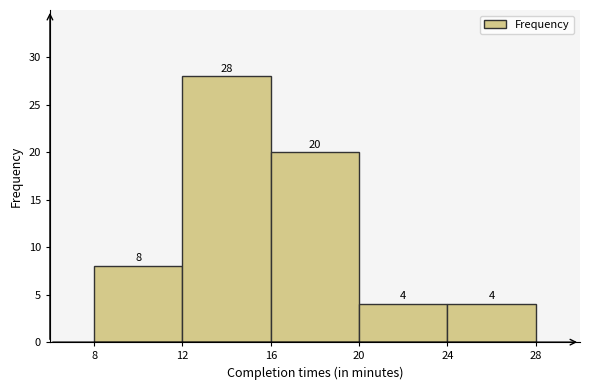

Reading left to right, transcribe this chart: for each bar, give the range it covers on the x-axis and its height.

8 to 12: 8
12 to 16: 28
16 to 20: 20
20 to 24: 4
24 to 28: 4